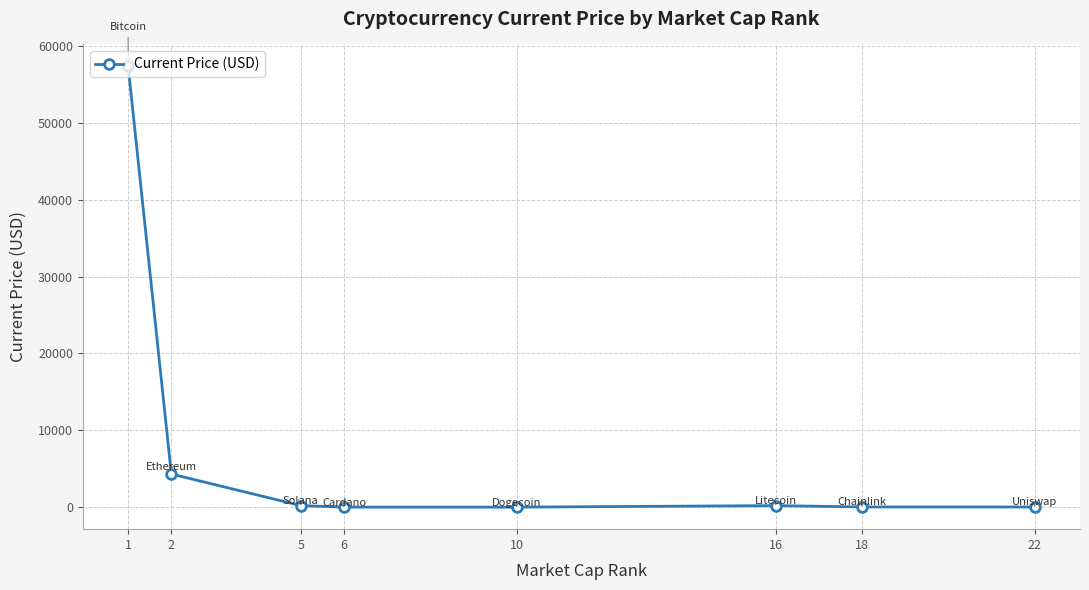

Where is the data nearest to the value 28670?

2